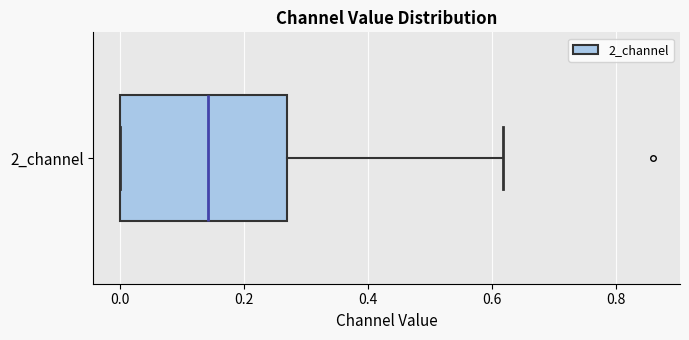

Read this box plot against the x-axis: the position of the median line, the range covered by the box, and the ends of both whiskers. The values are not printed on the chart, so give them approximately, as read against the axis.

median 0.14, box 0.00 to 0.26, whiskers 0.00 to 0.62